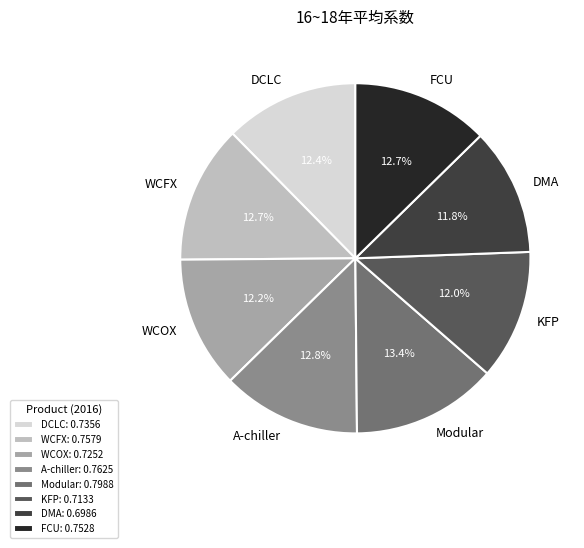

Does any single category account for the majority?

No